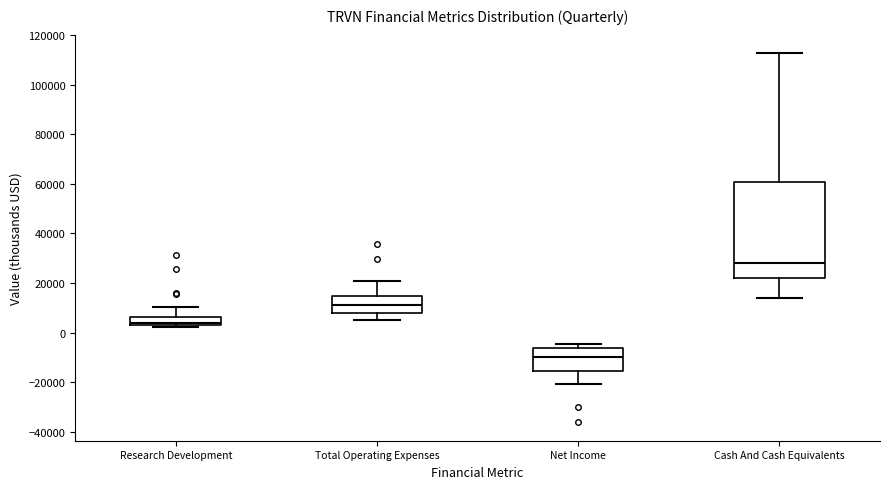

Reading left to right, read every box against the y-axis: the position of its median line, the range the box covers, and the ends of its whiskers. The values are not printed on the chart, so give them approximately, as read against the axis.

Research Development: median 4000, box 2000 to 6000, whiskers 2000 (just below the box's lower edge) to 10000
Total Operating Expenses: median 12000, box 8000 to 14000, whiskers 6000 to 22000
Net Income: median -10000, box -16000 to -6000, whiskers -20000 to -4000
Cash And Cash Equivalents: median 28000, box 22000 to 60000, whiskers 14000 to 112000